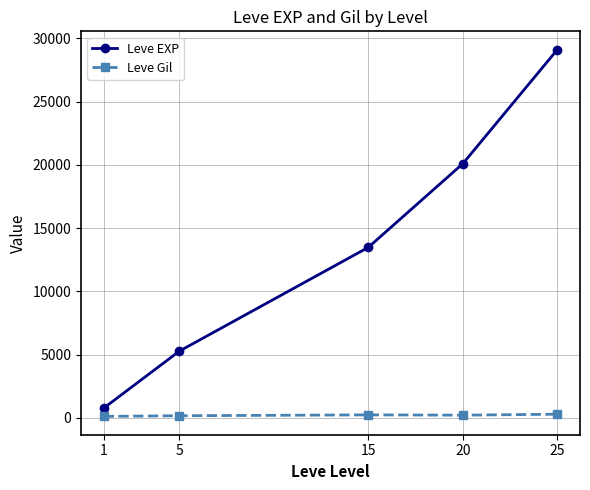

True or false: Leve EXP has a value of 23359.2 at 15.

False